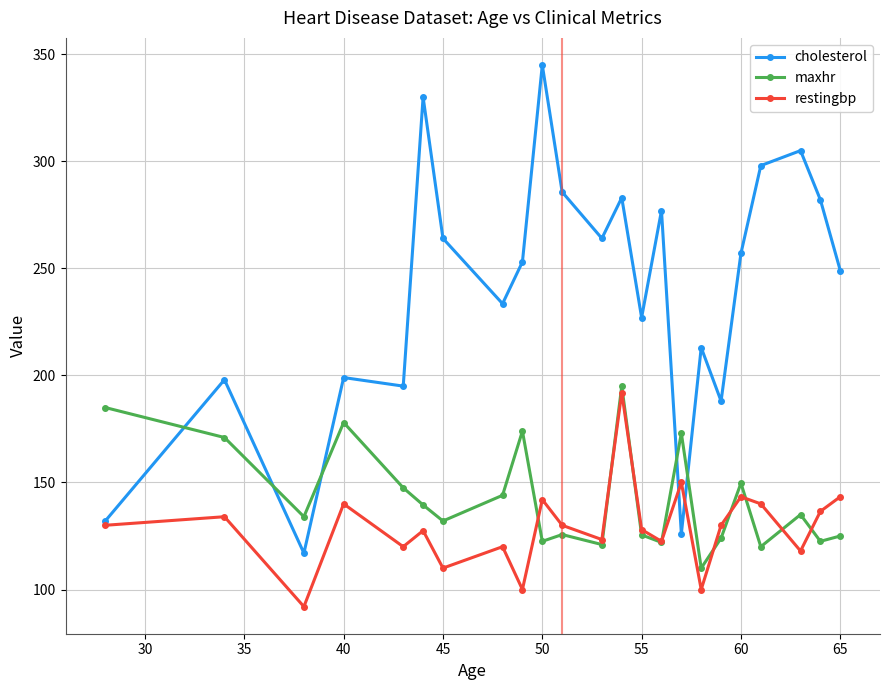

After their last crossing, which series has the higher values: maxhr or cholesterol?

cholesterol